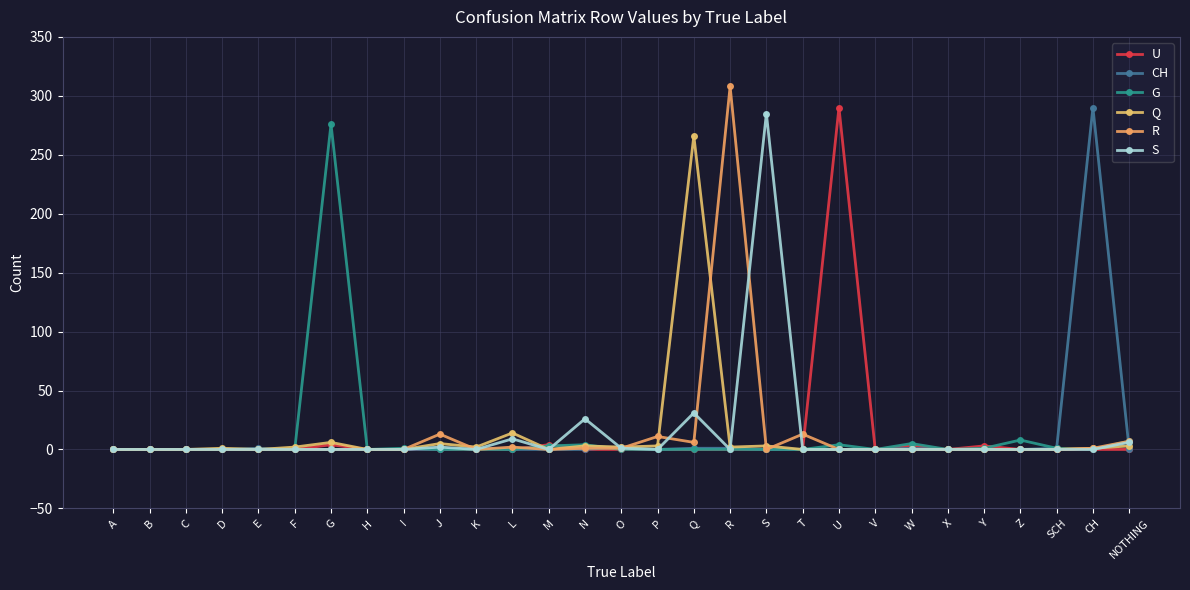

Is the value of CH at L greater than the value of S at M?

No